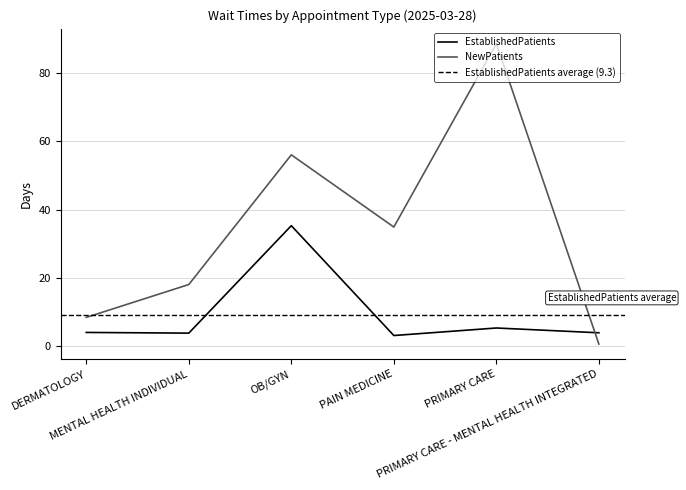

Reading left to right, list all the values displayed in this chart.

EstablishedPatients: 4.1	3.9	35.3	3.2	5.4	4.0
NewPatients: 8.5	18.1	56.0	34.9	88.5	0.7